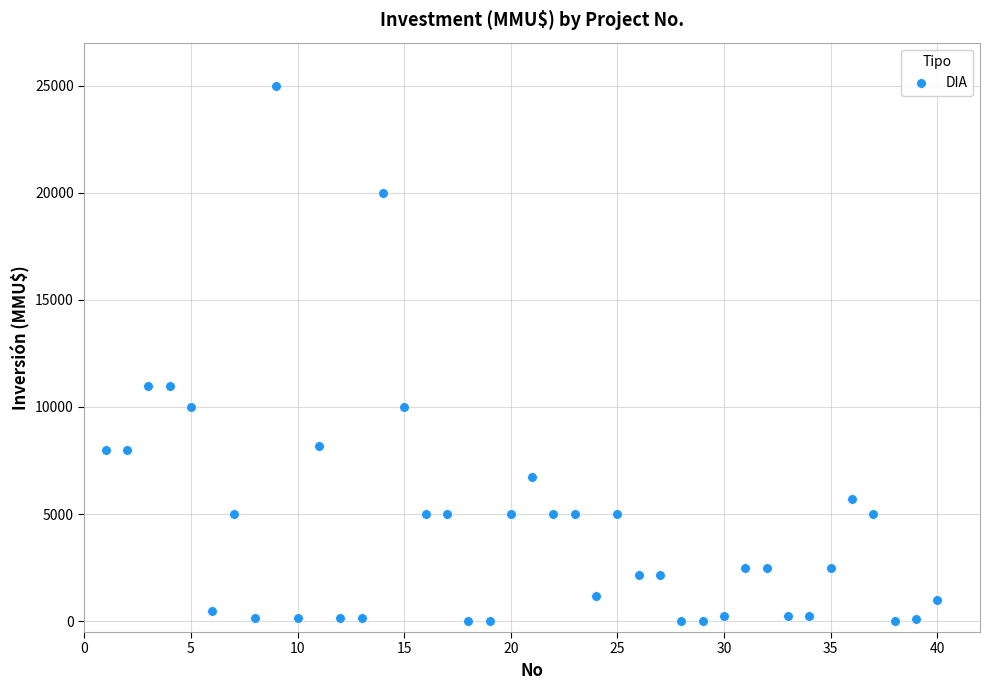

What is the range of X values (max minus min)?

39